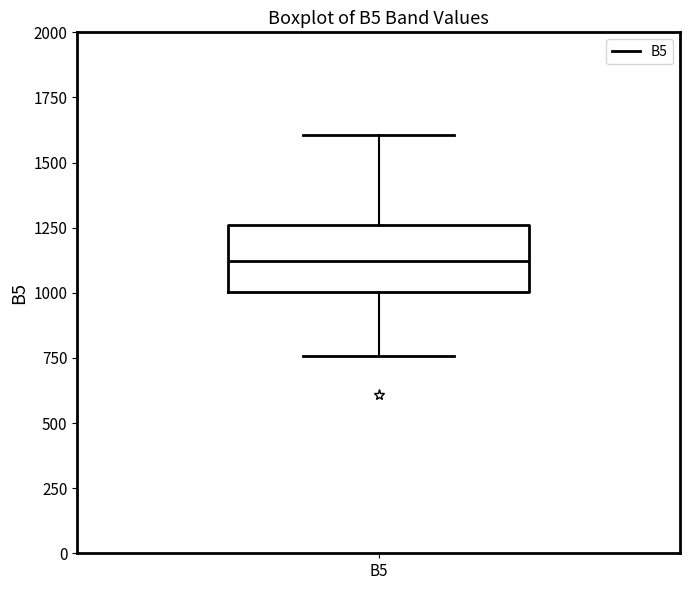

Where is the lower edge of the box for B5 on the y-axis? The values are not printed on the chart, so give them approximately, as read against the axis.

1000